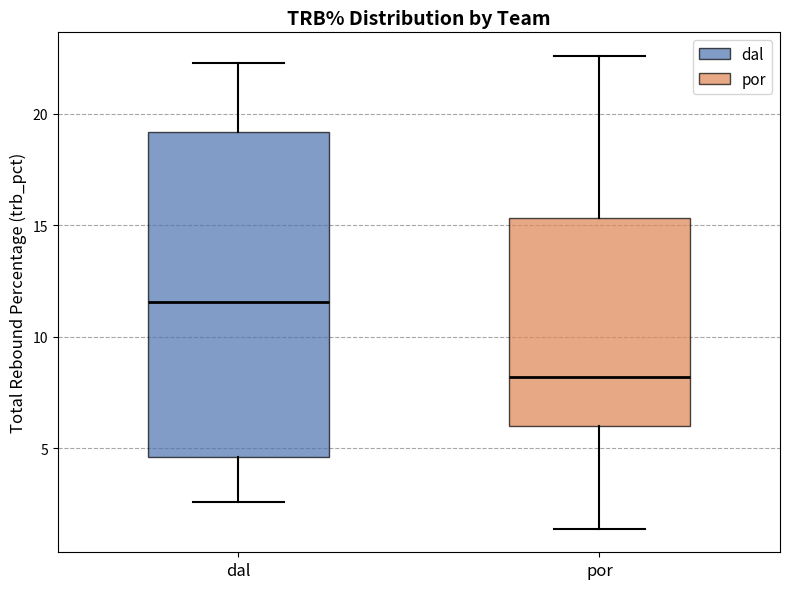

Which box's median line is the highest?

dal